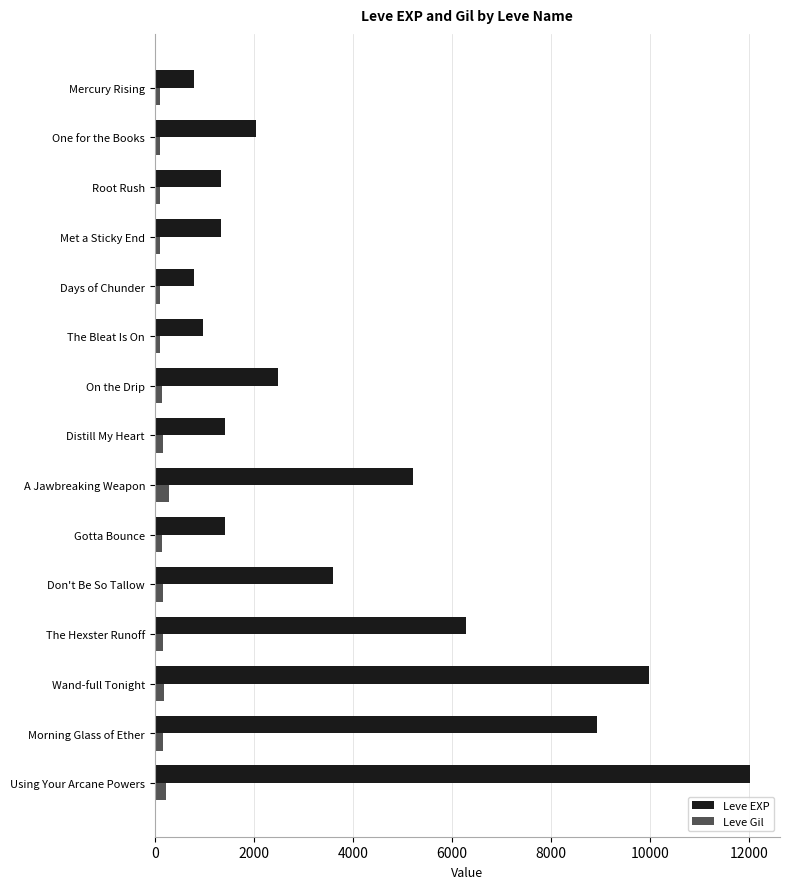

Is the value of Leve Gil at One for the Books greater than the value of Leve EXP at Wand-full Tonight?

No